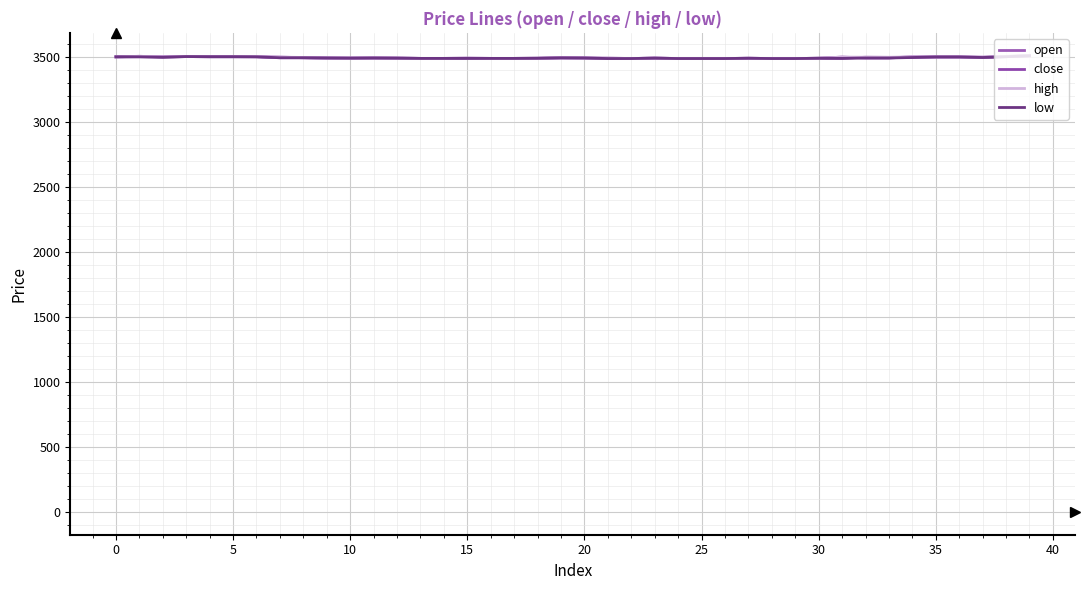

True or false: close and low cross at least once.

False